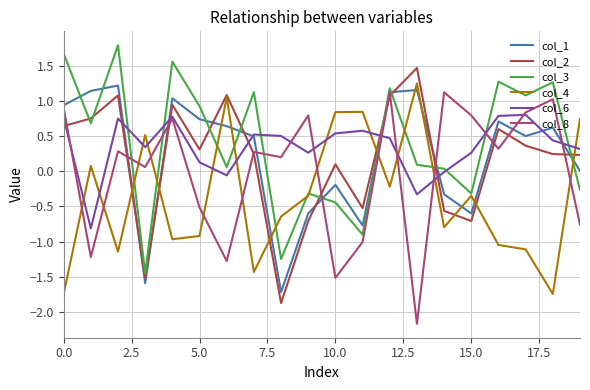

What is the greatest value displayed?

1.8